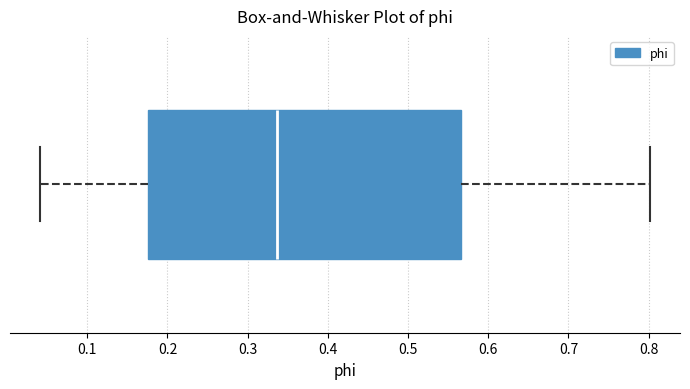

Read this box plot against the x-axis: the position of the median line, the range covered by the box, and the ends of both whiskers. The values are not printed on the chart, so give them approximately, as read against the axis.

median 0.34, box 0.18 to 0.57, whiskers 0.04 to 0.80